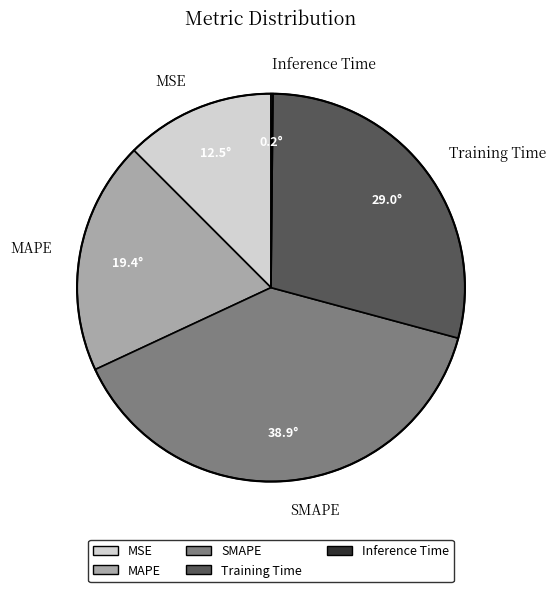

What is the ratio of the value at SMAPE to the value at Training Time?

1.3